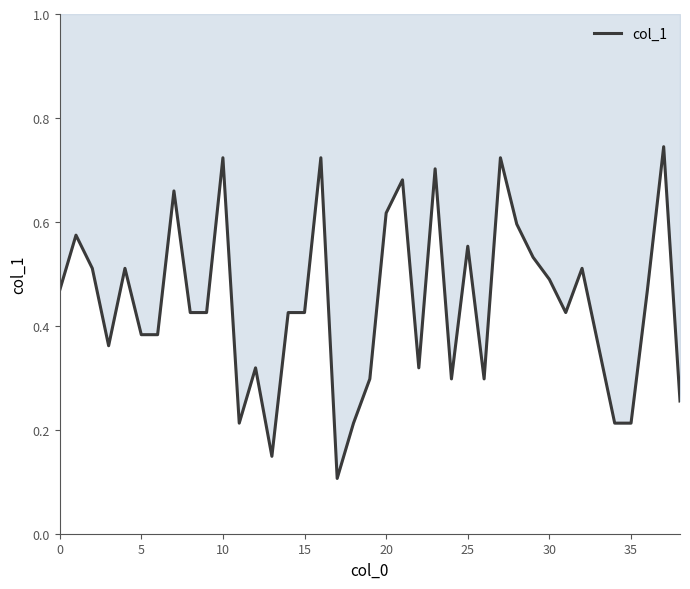

What is the difference between the values at 20 and 27?

0.1